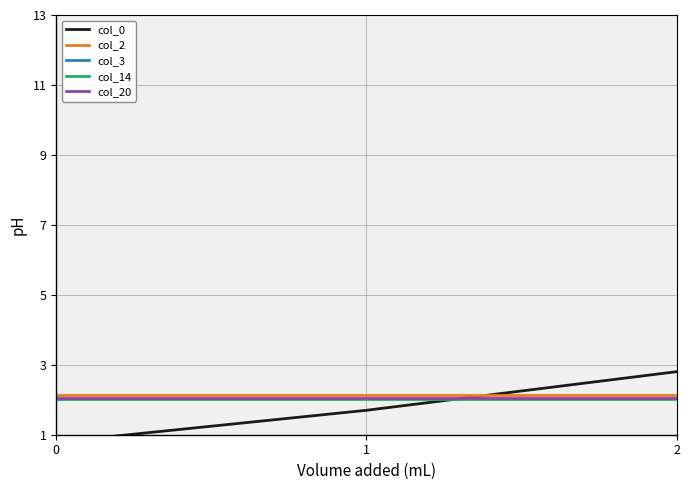

Between 0 and 2, which series saw the biggest shift?

col_0